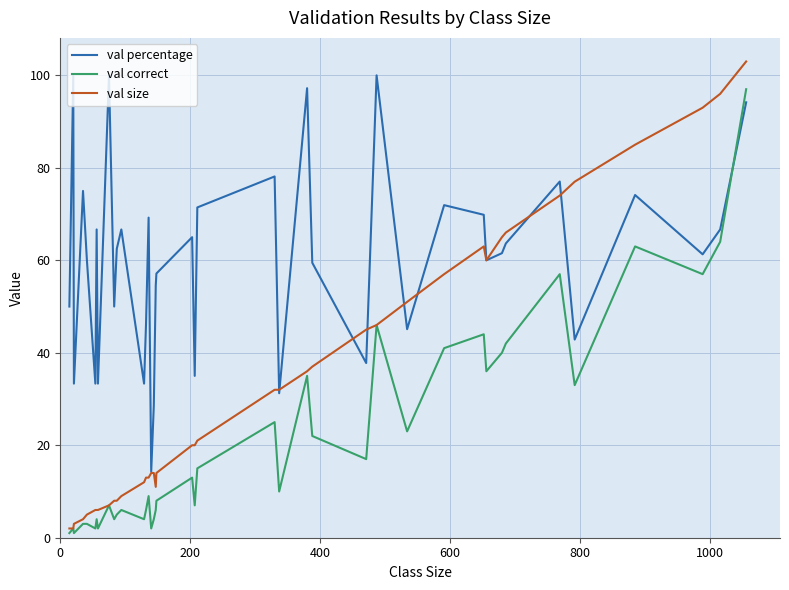

Which series has the largest range (max minus min)?

val size